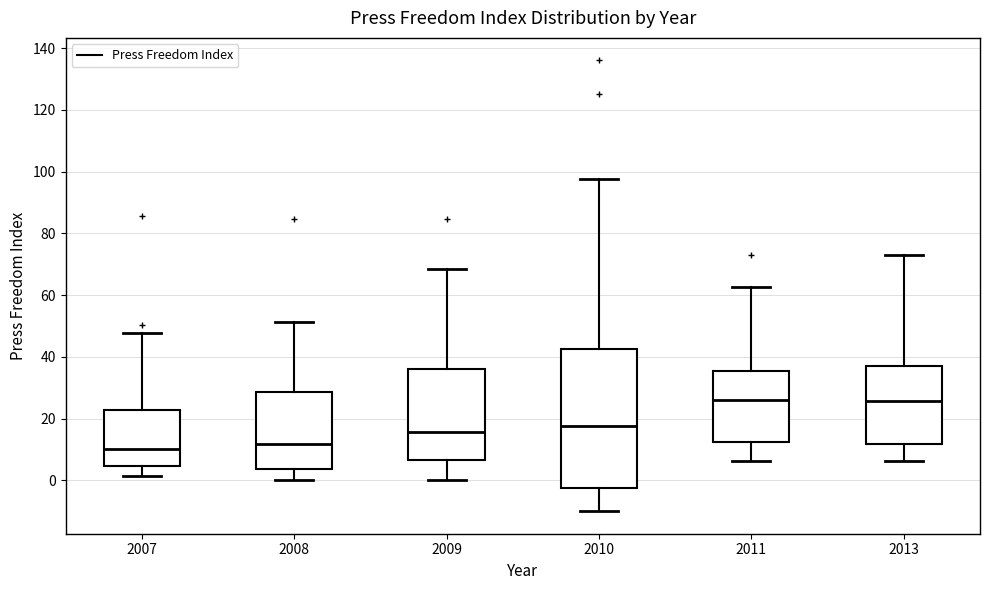

Reading left to right, read every box against the y-axis: the position of its median line, the range the box covers, and the ends of its whiskers. The values are not printed on the chart, so give them approximately, as read against the axis.

2007: median 10, box 4 to 22, whiskers 2 to 48
2008: median 12, box 4 to 28, whiskers 0 to 52
2009: median 16, box 6 to 36, whiskers 0 to 68
2010: median 18, box -2 to 42, whiskers -10 to 98
2011: median 26, box 12 to 36, whiskers 6 to 62
2013: median 26, box 12 to 38, whiskers 6 to 72